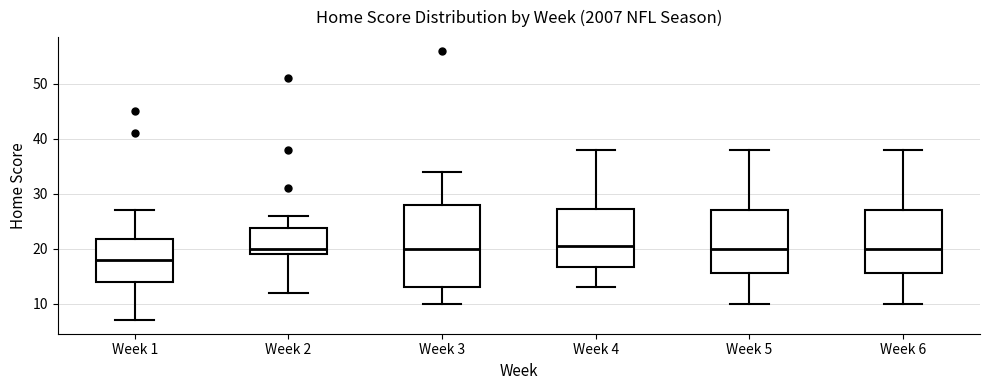

Which box is the tallest, from its lower edge to its upper edge?

Week 3